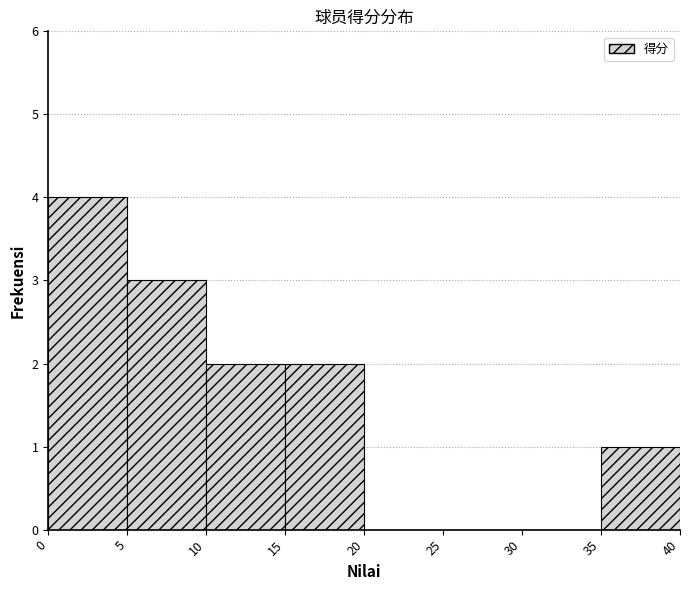

Reading left to right, transcribe this chart: for each bar, give the range it covers on the x-axis and its height. The values are not printed on the chart, so give them approximately, as read against the axis.

0 to 5: 4
5 to 10: 3
10 to 15: 2
15 to 20: 2
20 to 25: 0
25 to 30: 0
30 to 35: 0
35 to 40: 1